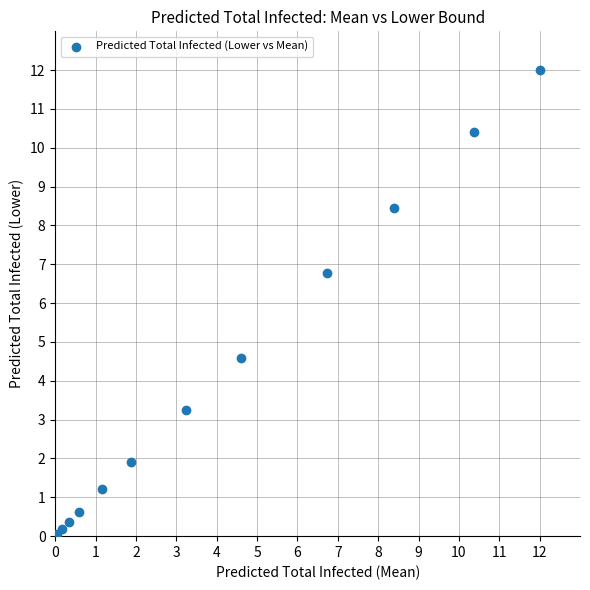

What is the range of Y values (max minus min)?

12.0